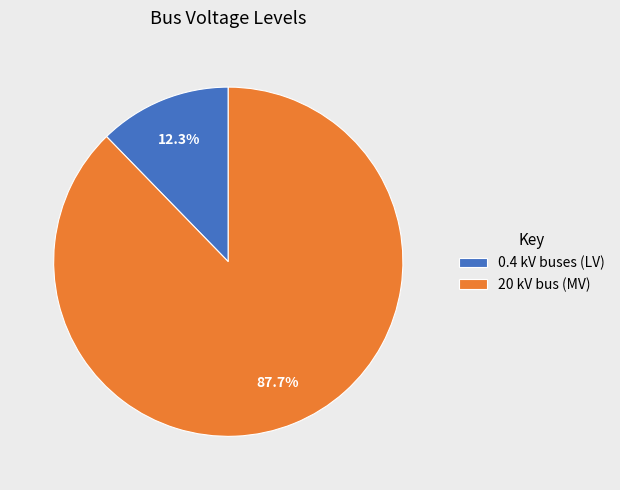

Which slice is the smallest?

0.4 kV buses (LV)